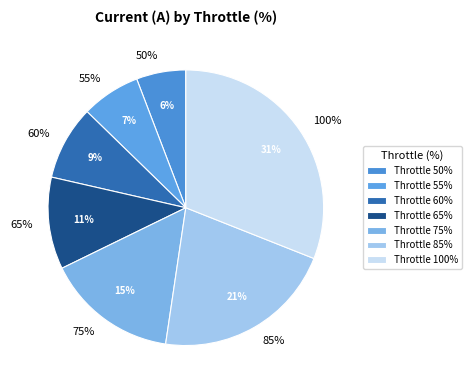

Does 100% represent more than half of the total?

No